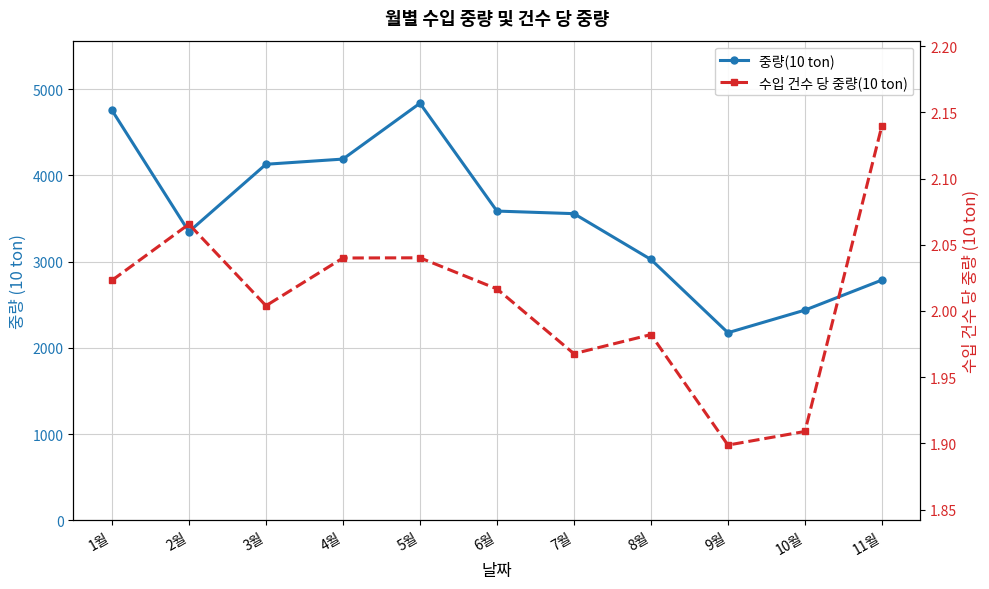

True or false: 중량(10 ton) has a value of 3555.7 at 7월.

True